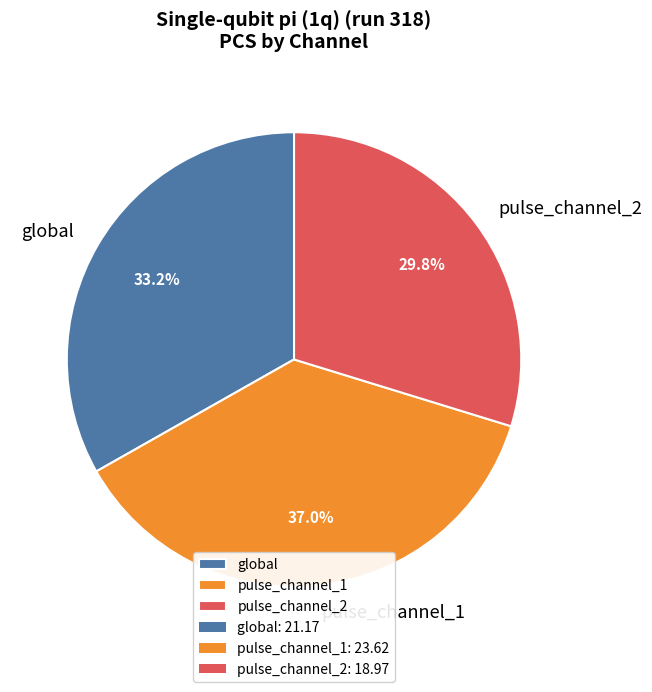

What is the largest slice in the pie chart?

pulse_channel_1